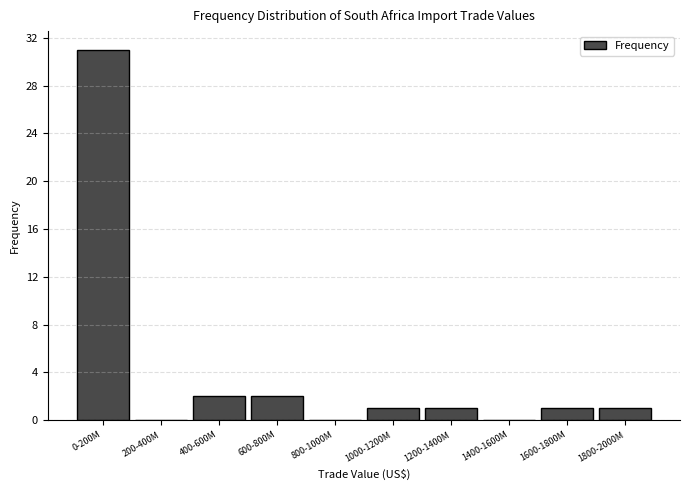

Reading right to left, list all the values displayed in this chart.

1800-2000M=1	1600-1800M=1	1400-1600M=0	1200-1400M=1	1000-1200M=1	800-1000M=0	600-800M=2	400-600M=2	200-400M=0	0-200M=31